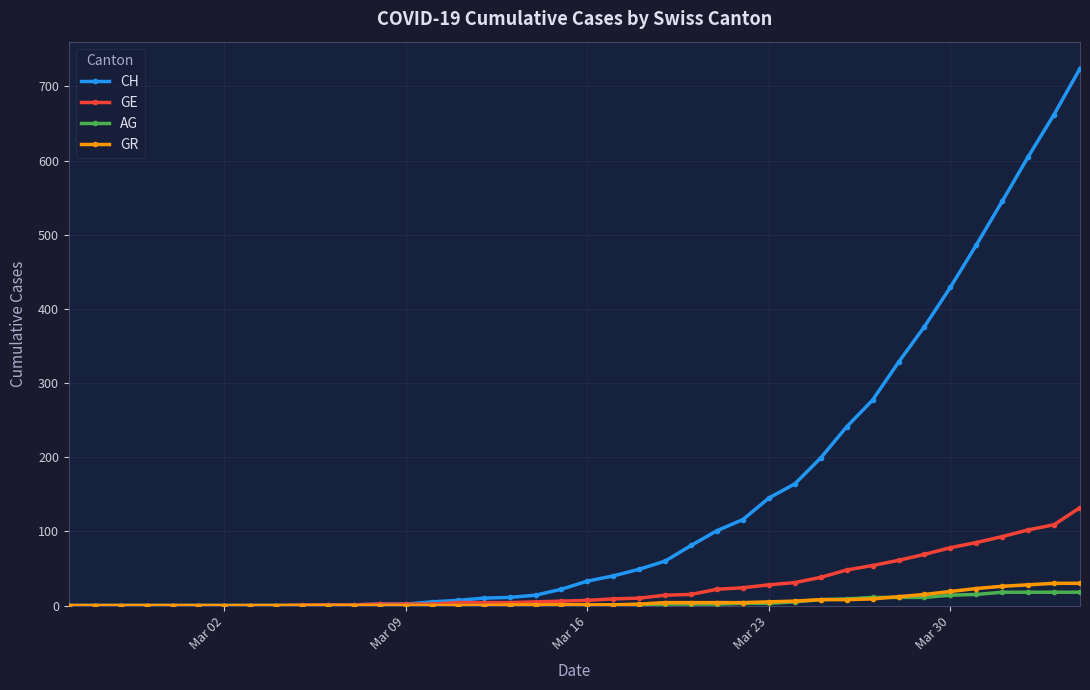

Which series has the widest spread of values?

CH